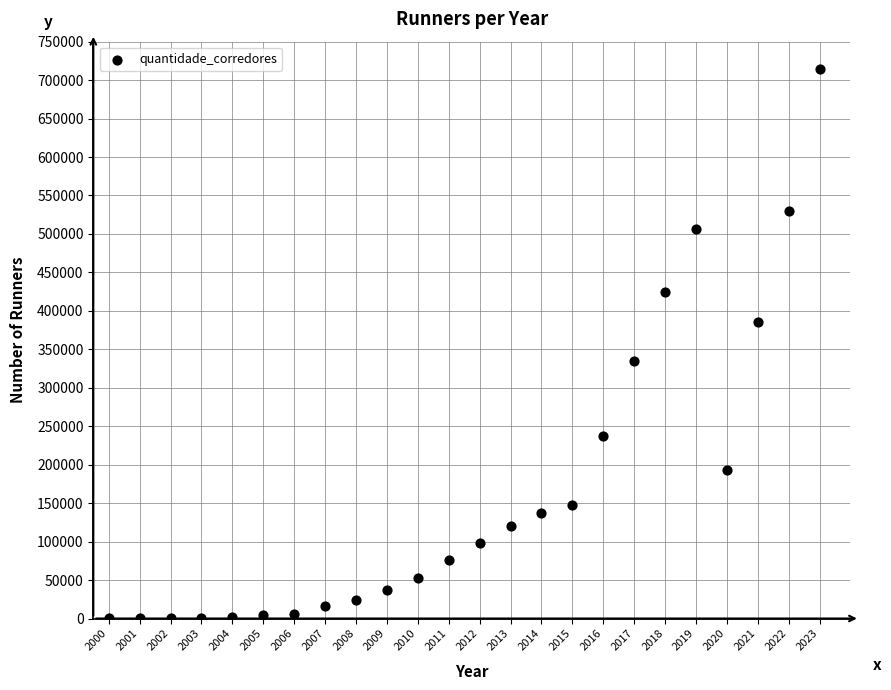

What is the range of Y values (max minus min)?

714093